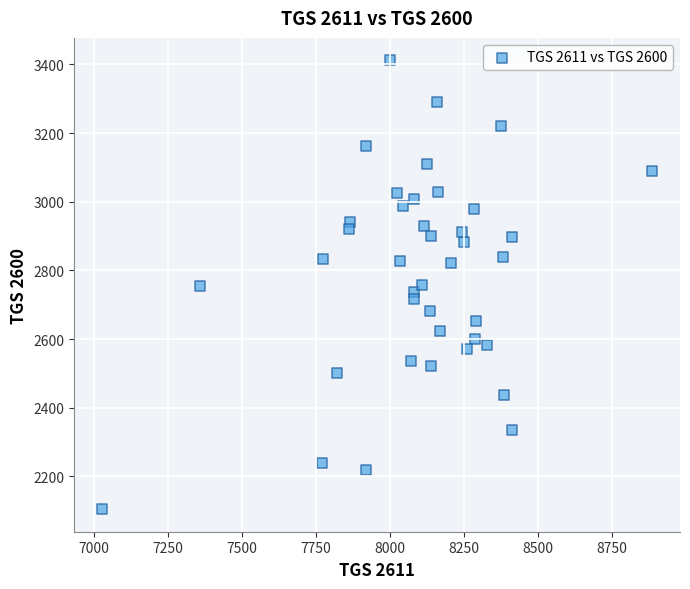

What is the range of X values (max minus min)?

1860